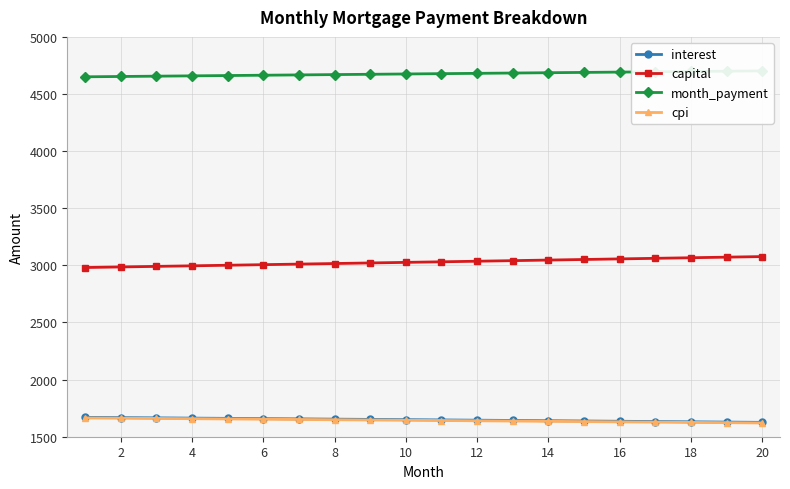

What is the greatest value displayed?

4702.7